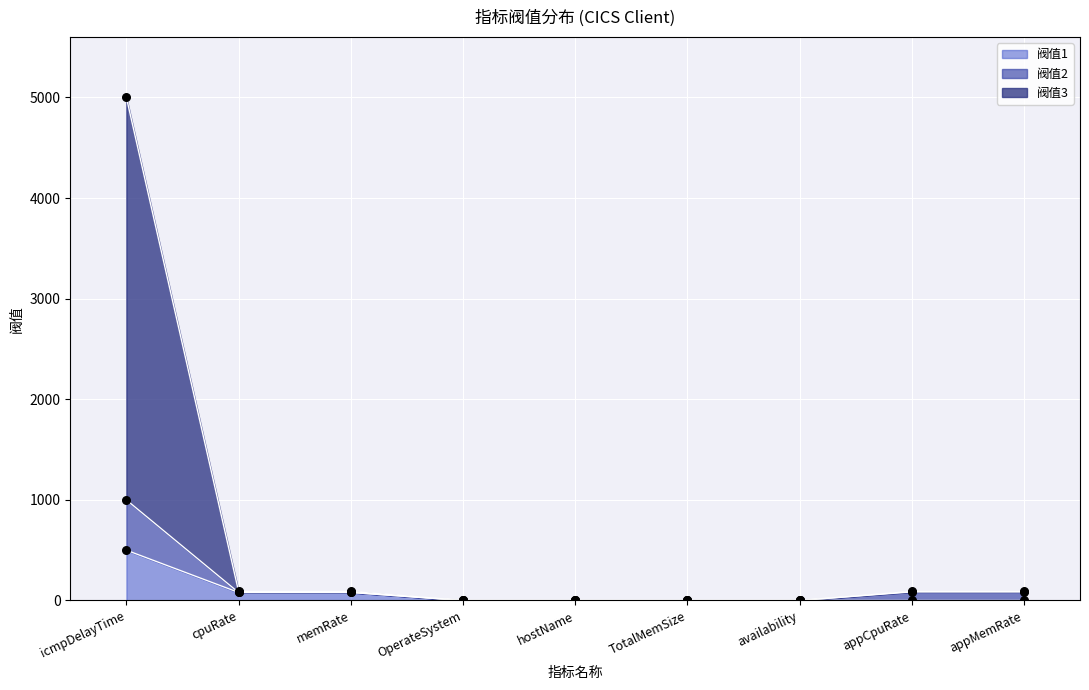

Which series reaches the maximum Y coordinate?

阀值3